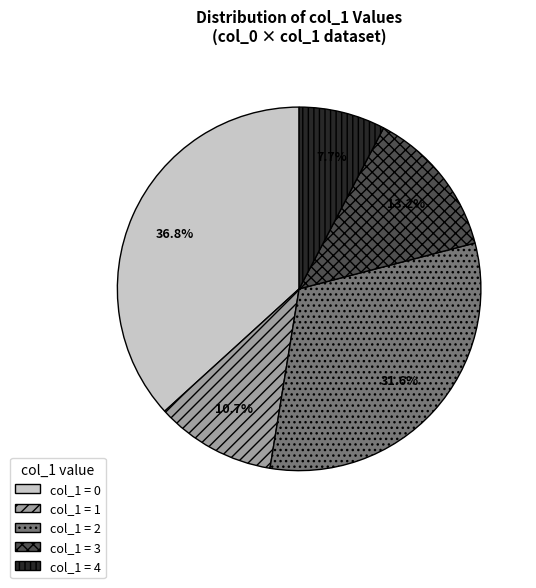

To the nearest percent, what is the difference between the largest and smallest slice percentages?

29%